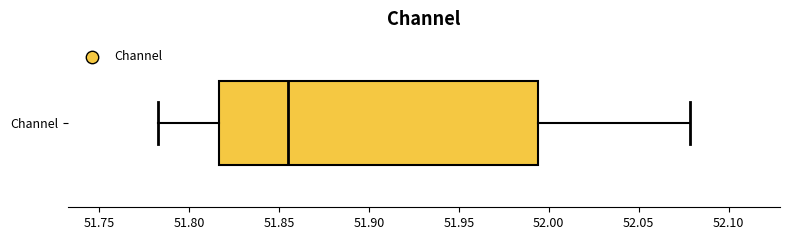

Transcribe this box plot: give where the median line is, the range the box spans, and where the two whiskers end, as read against the x-axis. The values are not printed on the chart, so give them approximately, as read against the axis.

median 51.855, box 51.815 to 51.995, whiskers 51.785 to 52.080